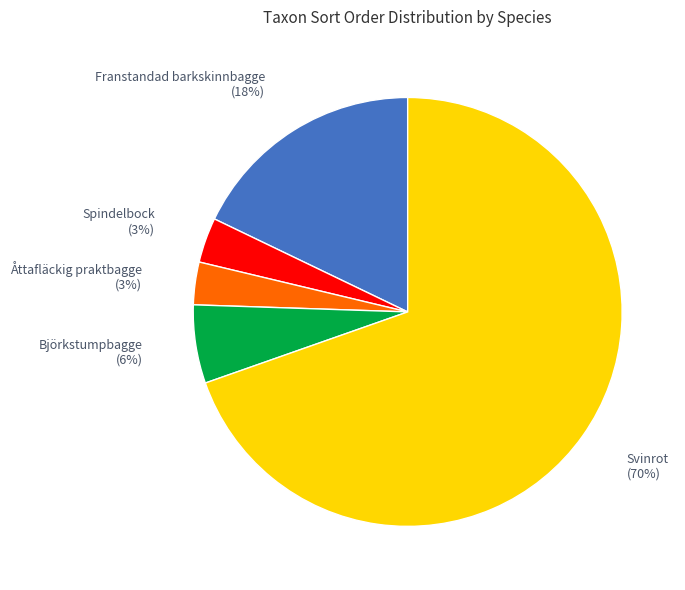

What is the largest slice in the pie chart?

Svinrot